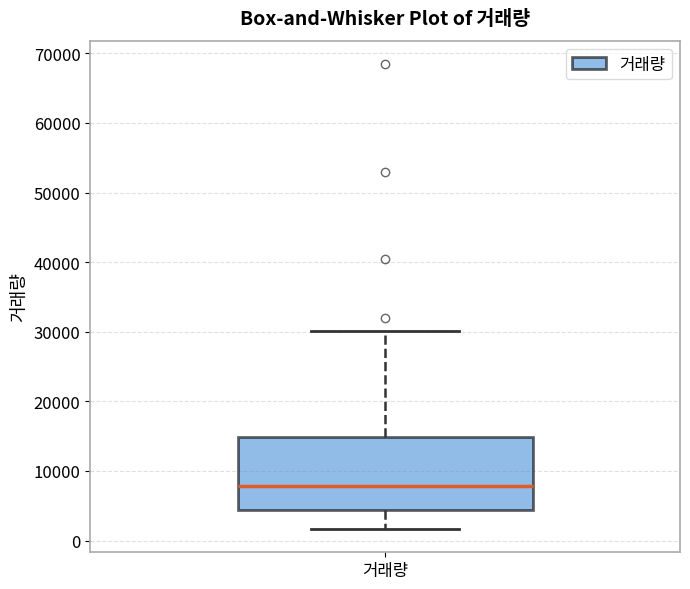

Transcribe this box plot: give where the median line is, the range the box spans, and where the two whiskers end, as read against the y-axis. The values are not printed on the chart, so give them approximately, as read against the axis.

median 8000, box 4000 to 15000, whiskers 2000 to 30000